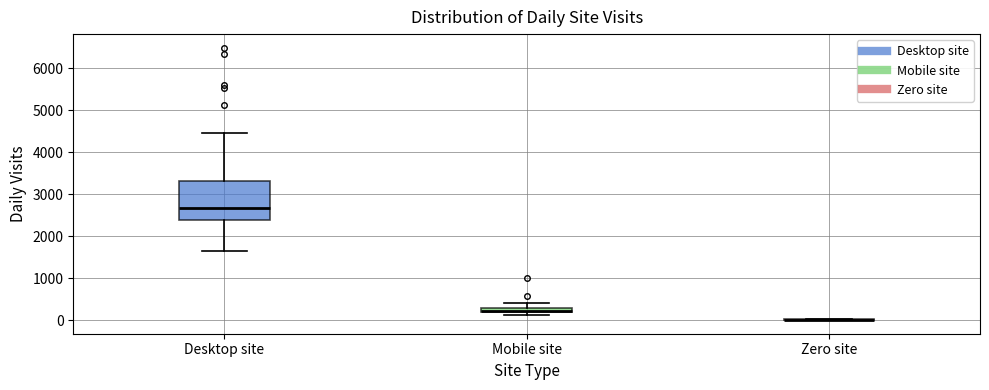

Comparing the boxes themselves (not the whiskers), which one is the tallest?

Desktop site